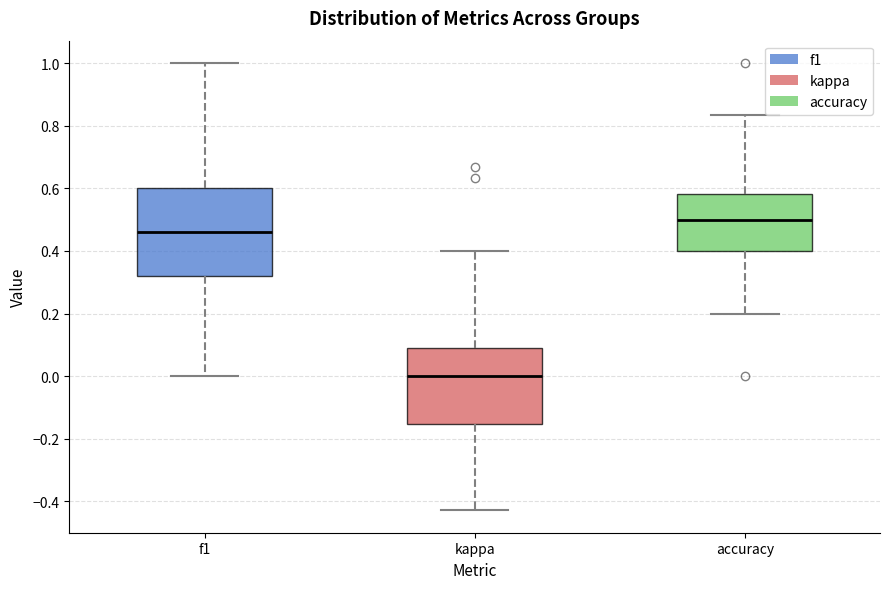

Comparing the boxes themselves (not the whiskers), which one is the tallest?

f1